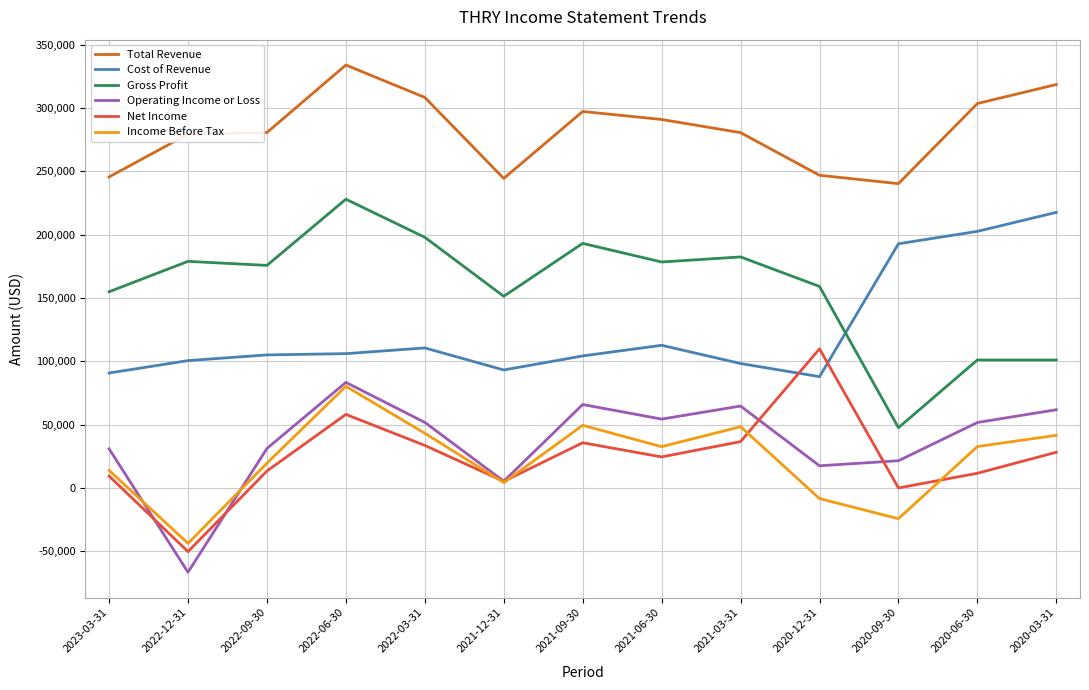

How many lines are shown in the chart?

6